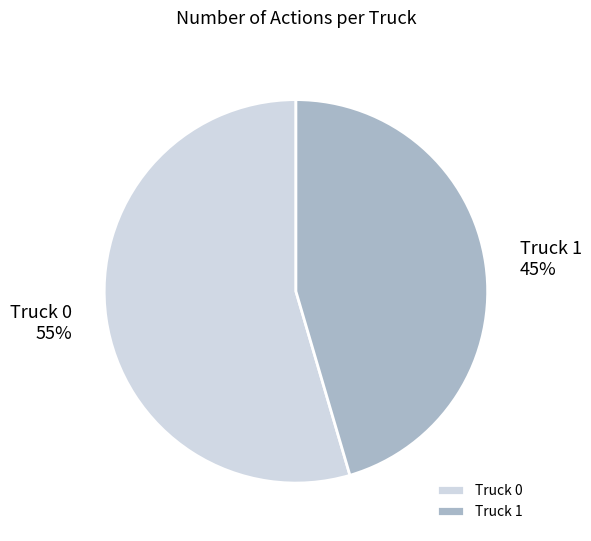

Rank the categories by value from highest to lowest.

Truck 0, Truck 1